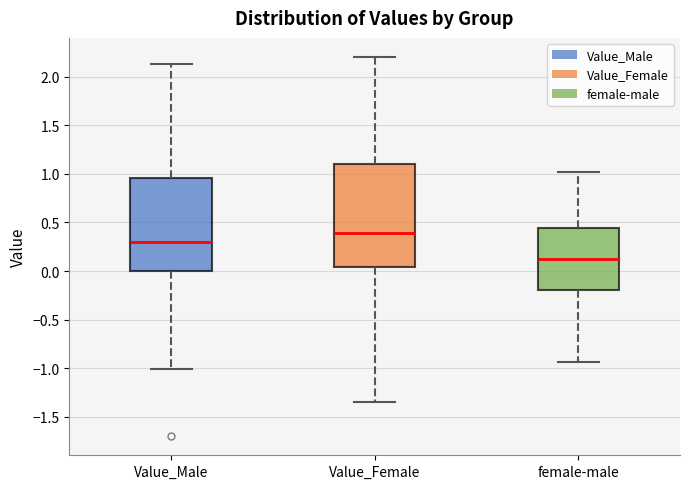

Which box has the highest median line?

Value_Female